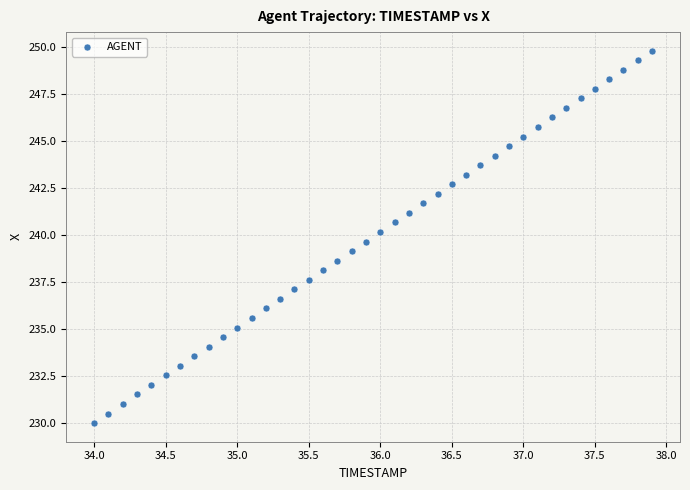

What is the range of X values (max minus min)?

3.9